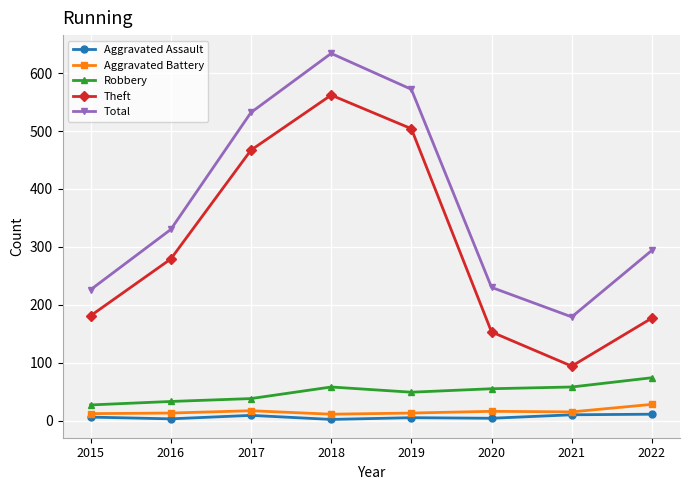

The Total series shows 634 at 2018. True or false?

True